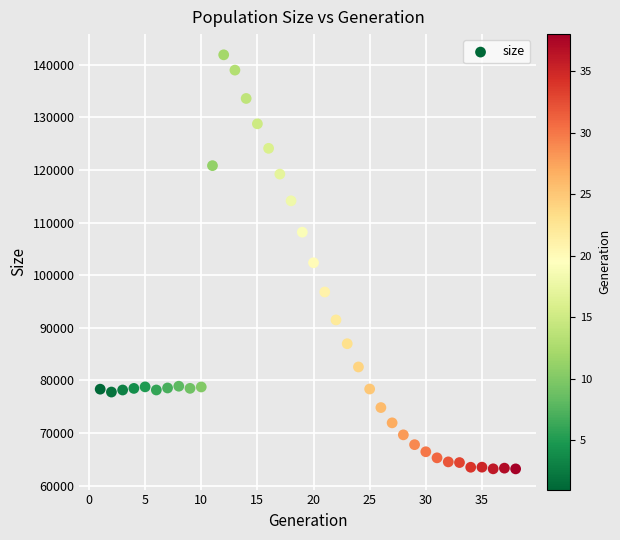

What is the range of Y values (max minus min)?

78716